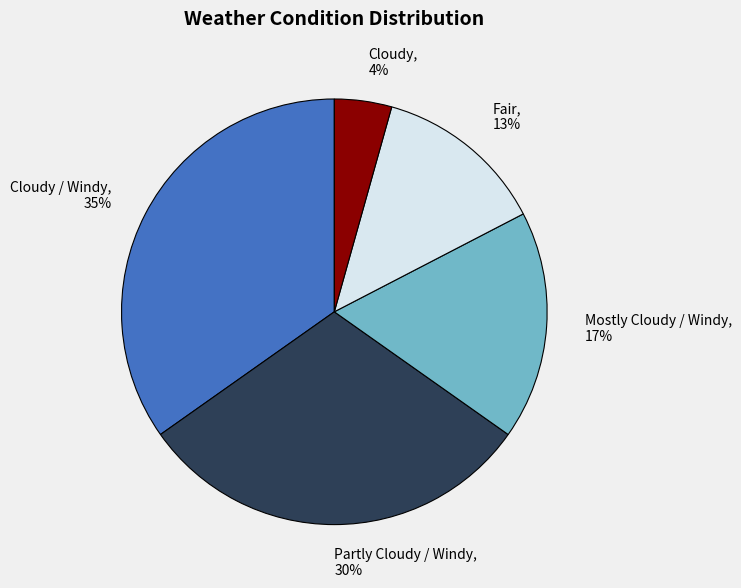

Rank the categories by value from lowest to highest.

Cloudy, Fair, Mostly Cloudy / Windy, Partly Cloudy / Windy, Cloudy / Windy